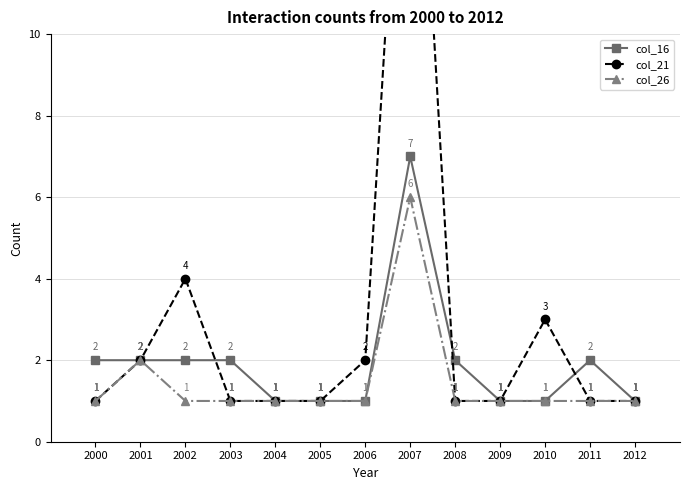

Rank the categories by col_16 value from highest to lowest.

2007, 2000, 2001, 2002, 2003, 2008, 2011, 2004, 2005, 2006, 2009, 2010, 2012